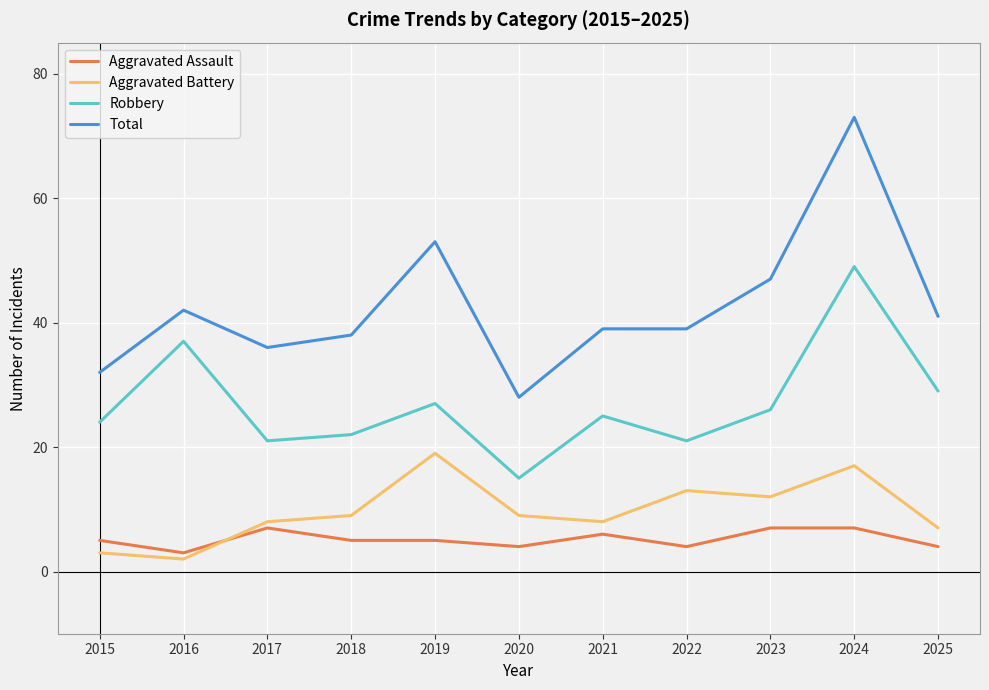

Read the Aggravated Assault value at 2016.

3